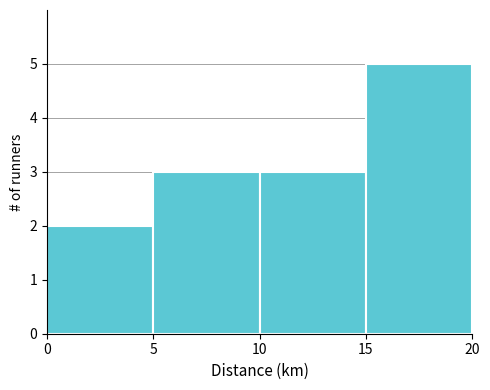

Reading left to right, transcribe this chart: for each bar, give the range it covers on the x-axis and its height. The values are not printed on the chart, so give them approximately, as read against the axis.

0 to 5: 2
5 to 10: 3
10 to 15: 3
15 to 20: 5